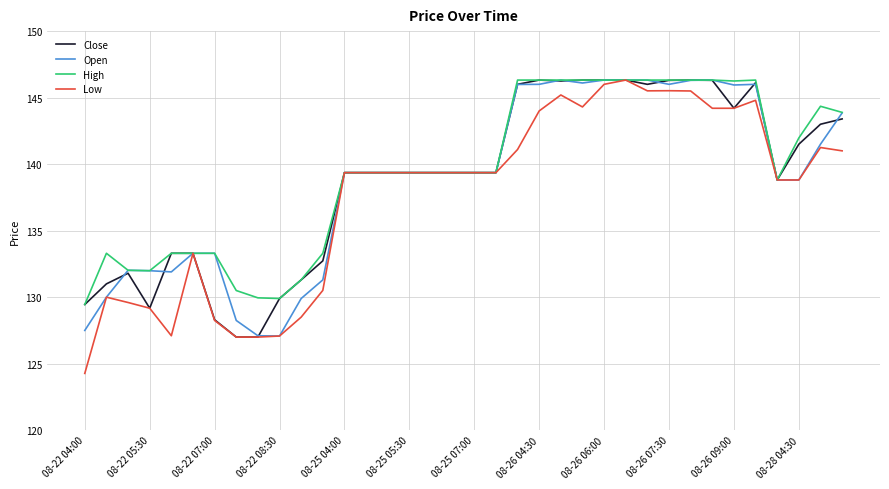

Which series has the largest range (max minus min)?

Low